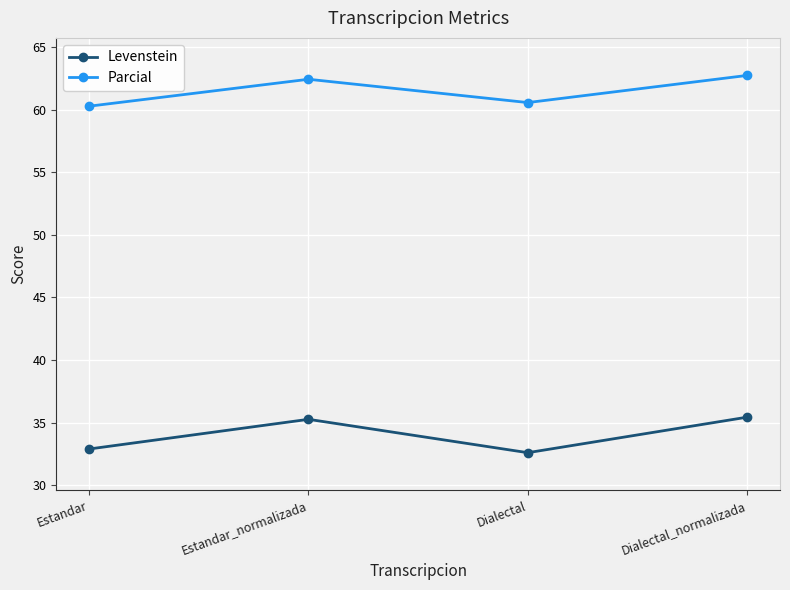

What is the highest value of the Levenstein series?

35.4